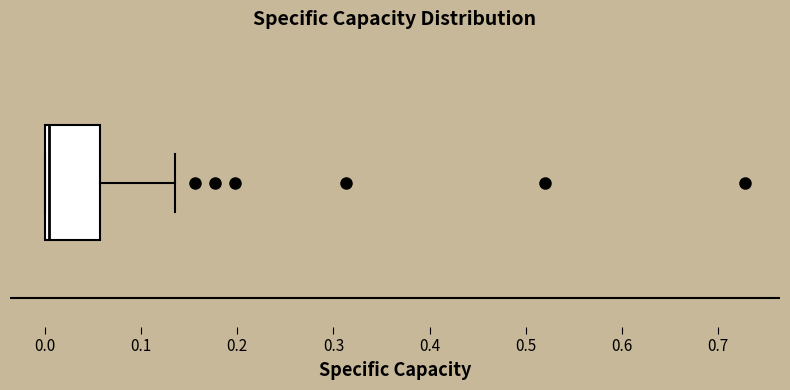

Read this box plot against the x-axis: the position of the median line, the range covered by the box, and the ends of both whiskers. The values are not printed on the chart, so give them approximately, as read against the axis.

median 0.00 (just right of the box's left edge), box 0.00 to 0.06, whiskers 0.00 to 0.14